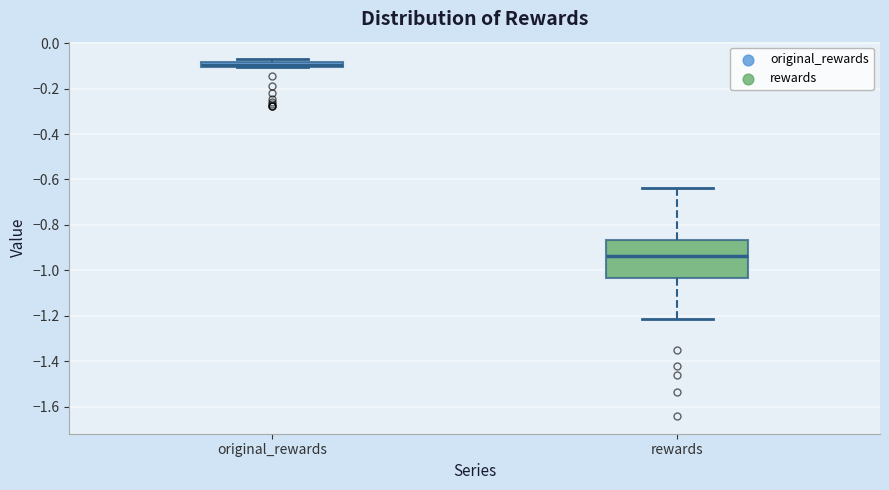

Which box has the highest median line?

original_rewards